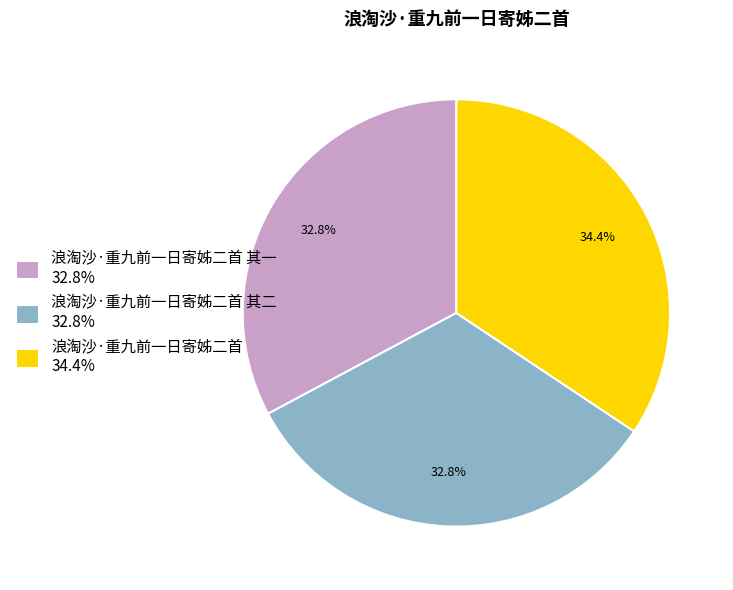

Which slice is the largest?

浪淘沙·重九前一日寄姊二首 34.4%